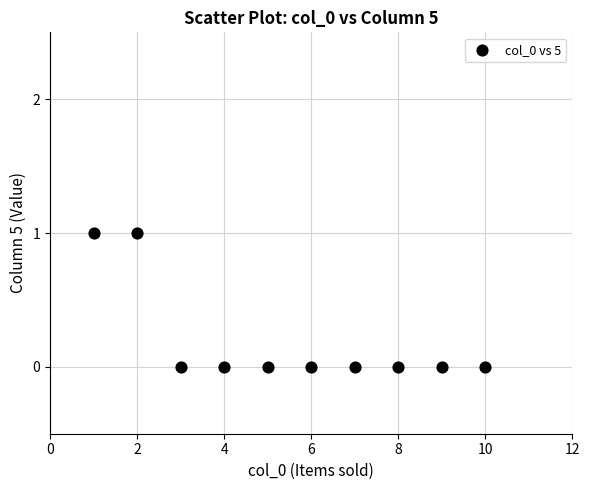

What is the range of X values (max minus min)?

9